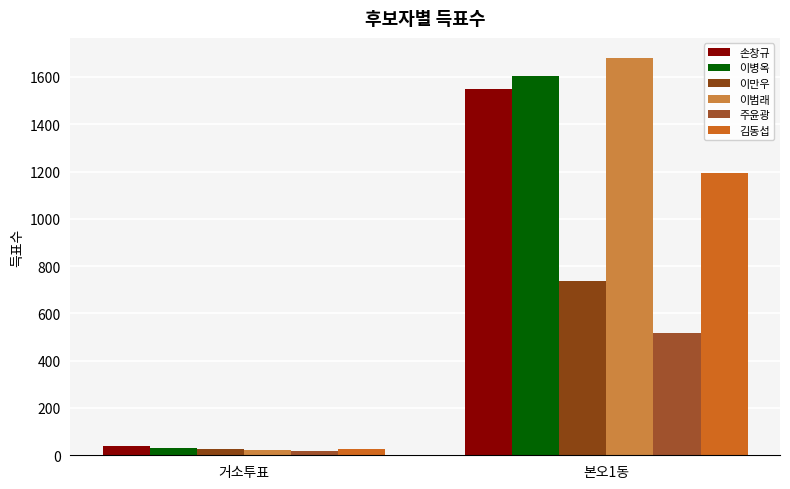

True or false: 김동섭 has a value of 1194 at 본오1동.

True